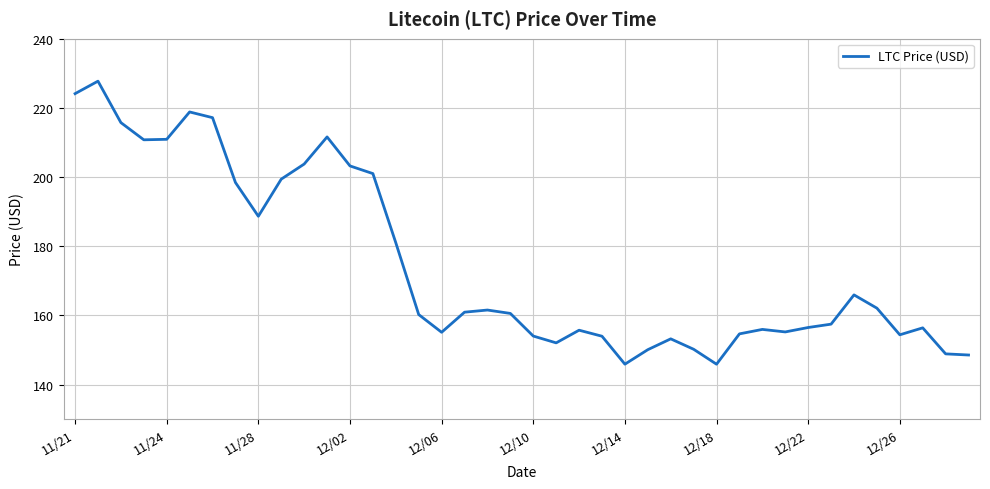

What is the minimum value shown in the chart?

145.9